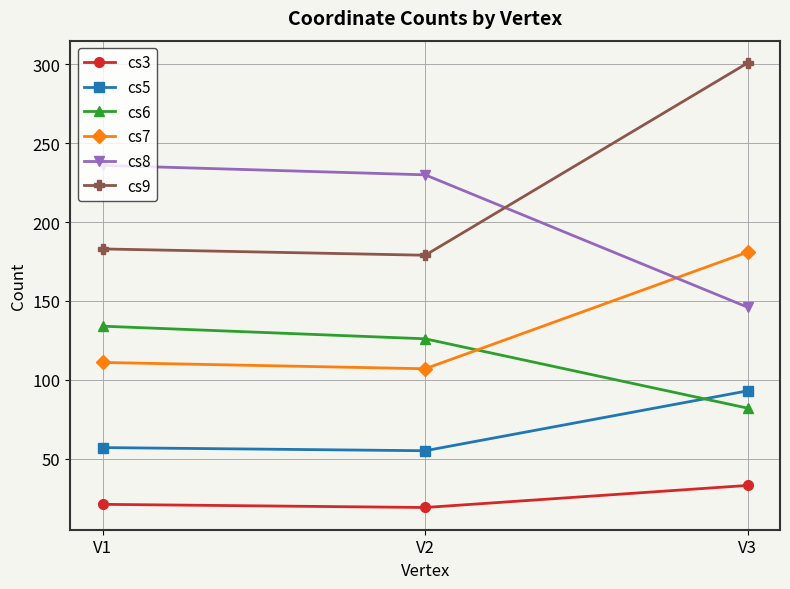

At which category is the sum across all series the highest?

V3